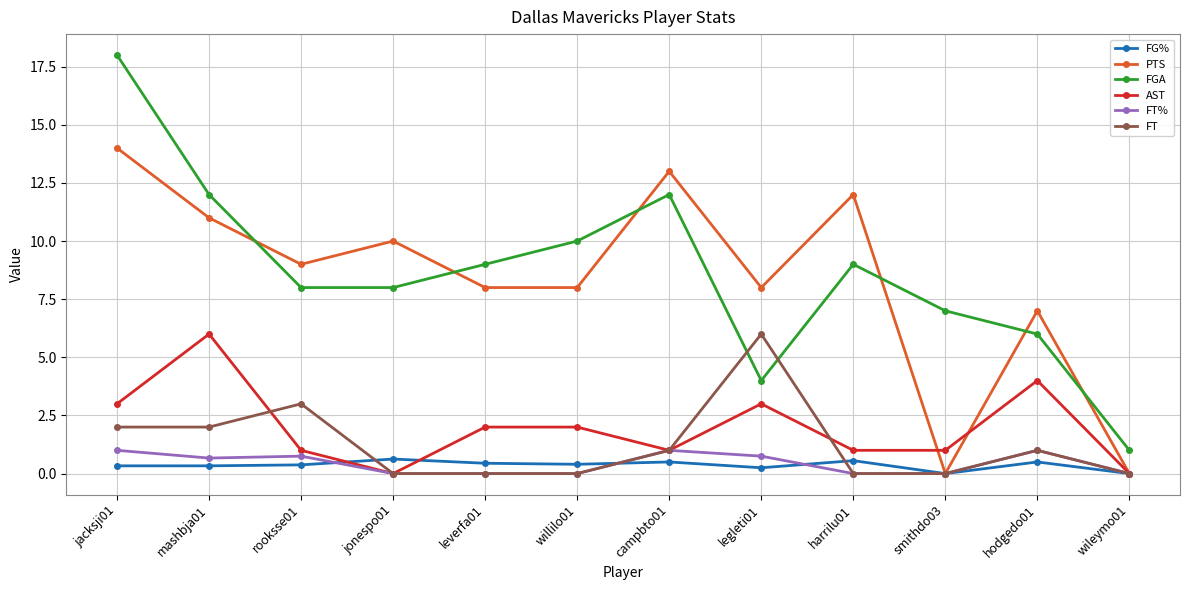

How many interior local peaks does the FGA series have?

2